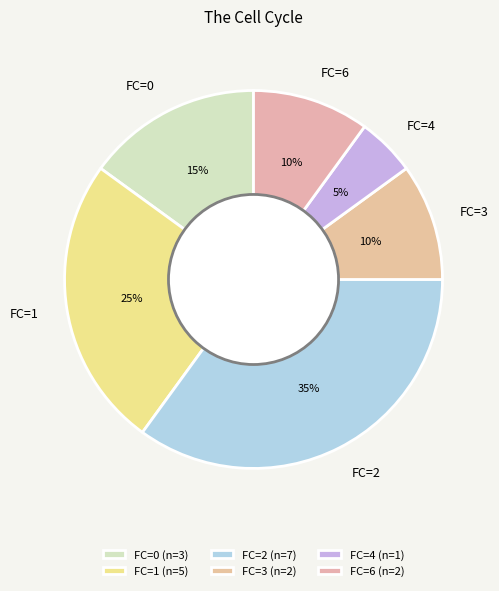

To the nearest percent, what is the average slice percentage?

17%